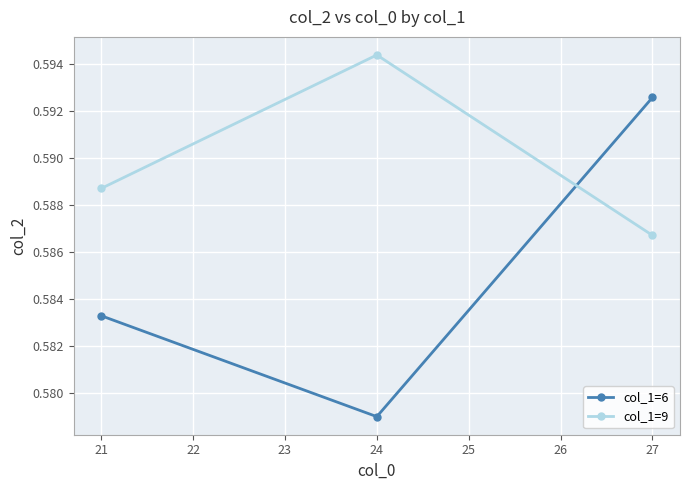

How many categories are shown in the chart?

3